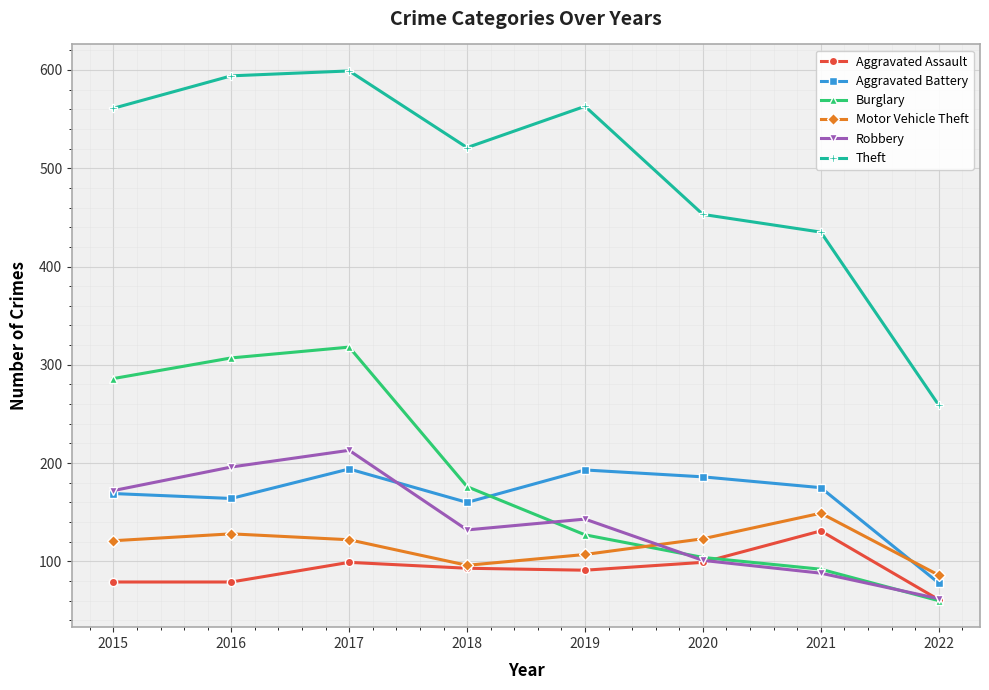

How many categories are shown in the chart?

8